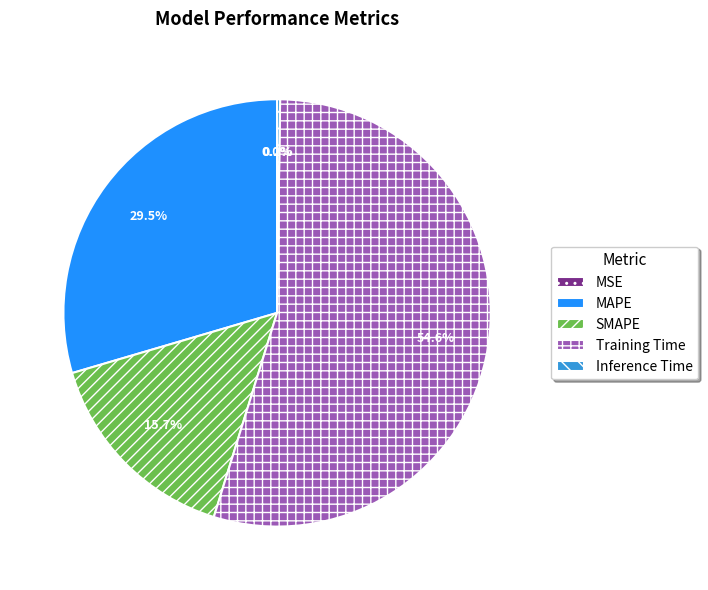

Is it true that SMAPE is 22% of the pie?

False